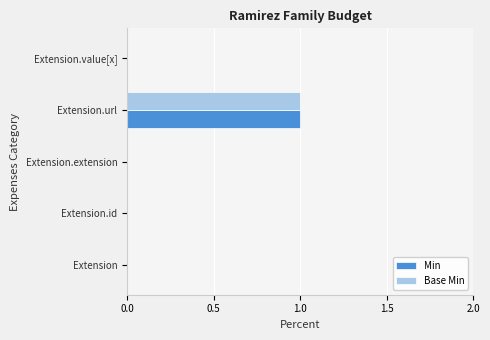

Is the value of Base Min at Extension.id greater than the value of Min at Extension.url?

No